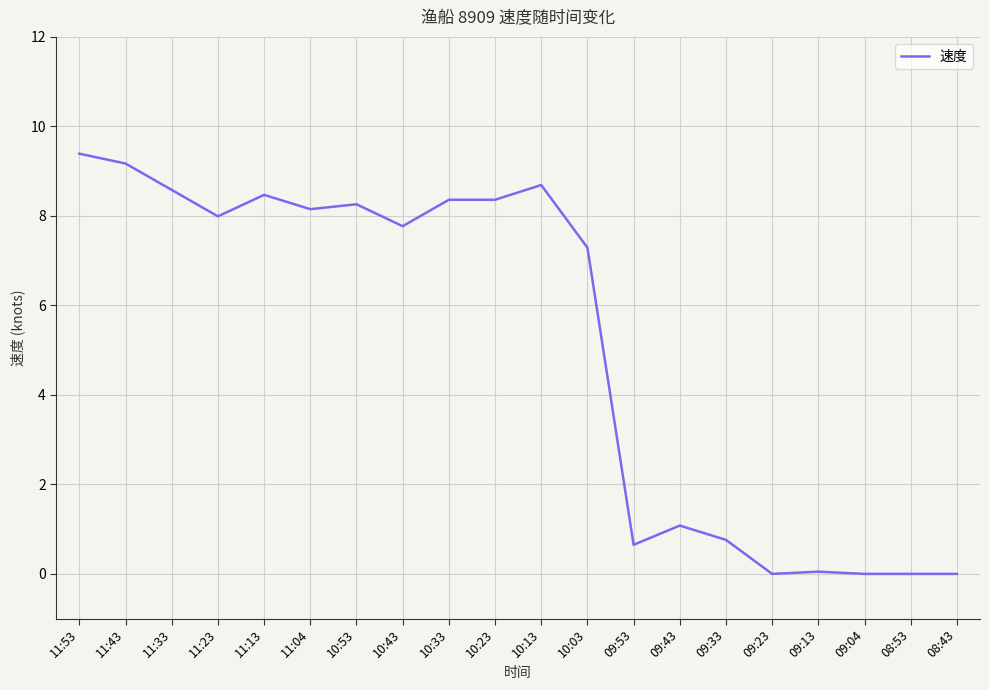

Is it true that the value at 11:04 is 8.2?

True